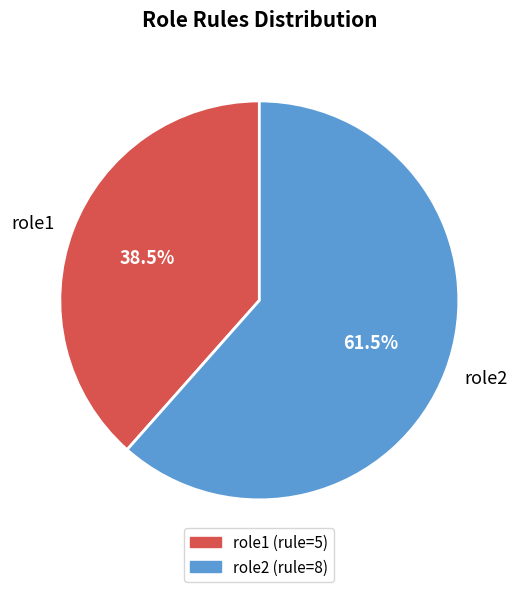

What percentage is NOT represented by role1?

61.5%